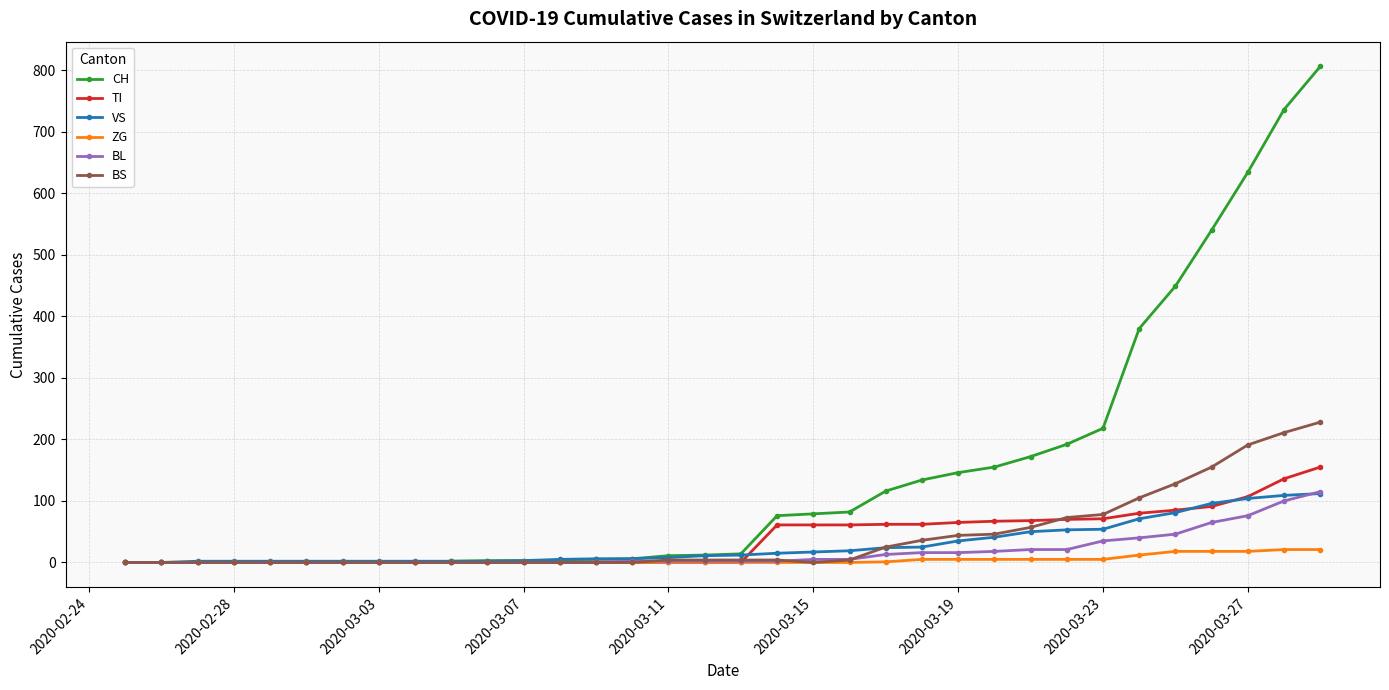

What are all the series names shown in the legend?

CH, TI, VS, ZG, BL, BS